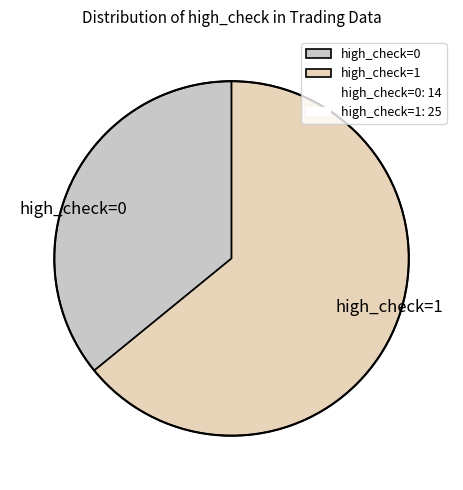

Is there any slice that represents more than half of the pie?

Yes